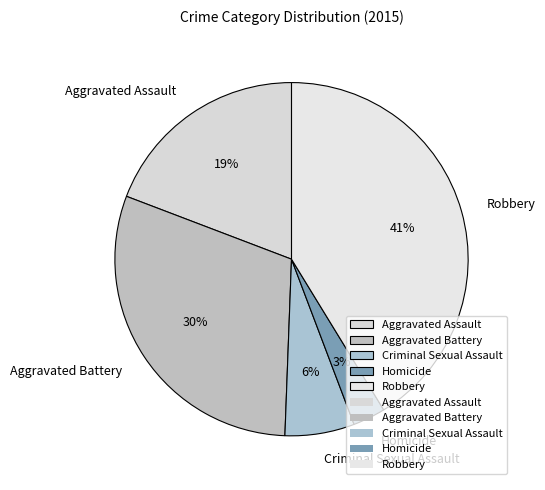

To the nearest percent, what portion does Criminal Sexual Assault represent?

6%